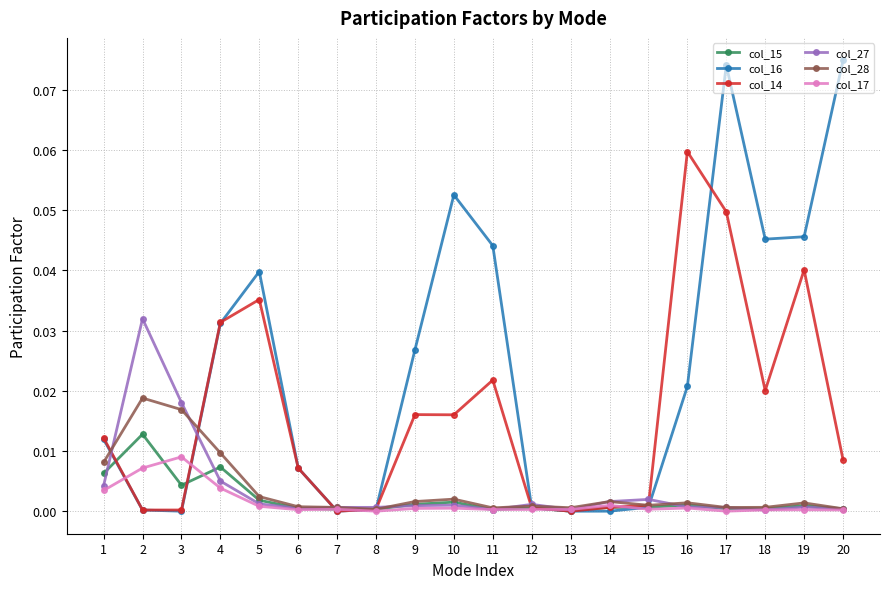

Which series has the largest total across all categories?

col_16